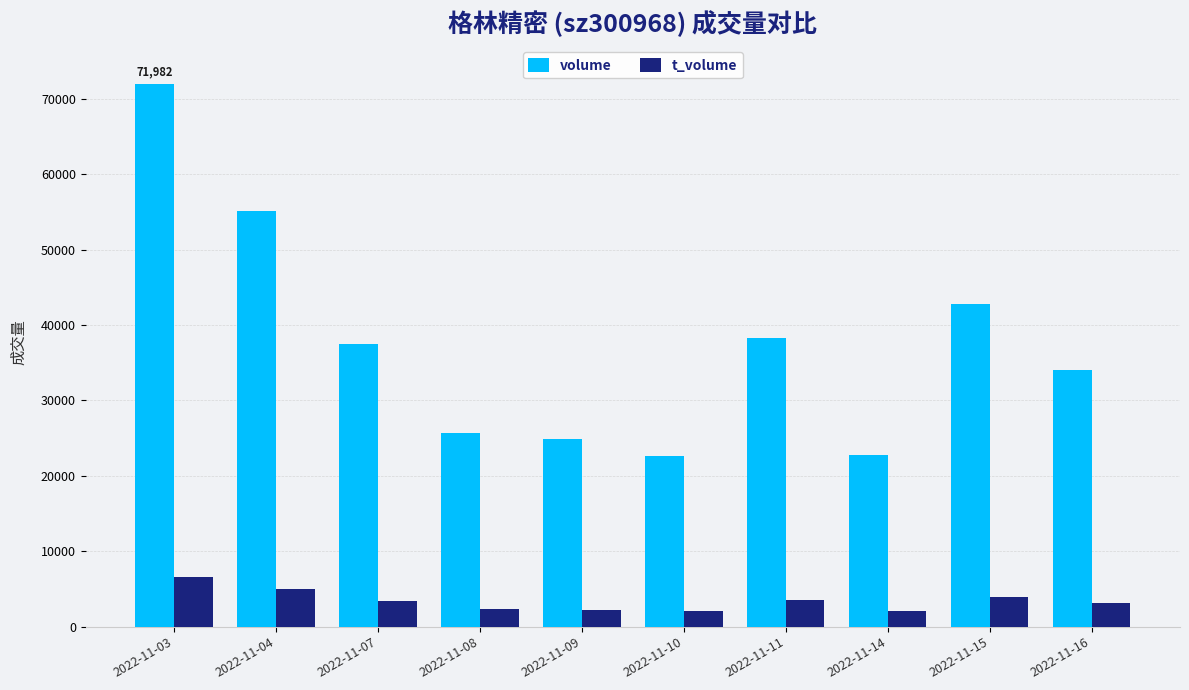

The volume series shows 4901 at 2022-11-10. True or false?

False